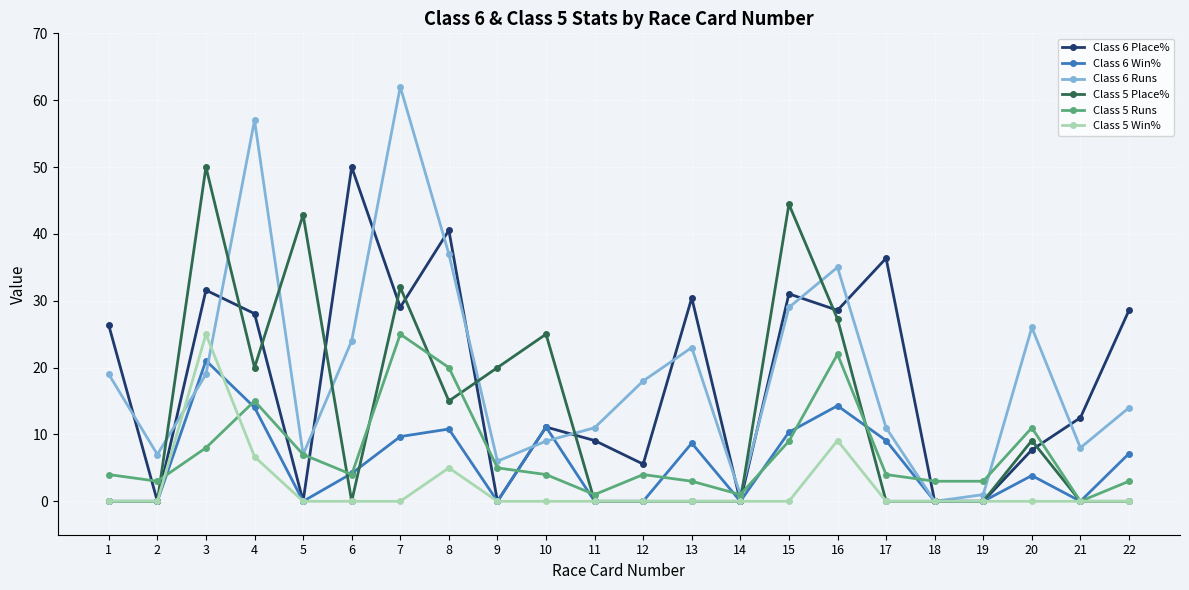

What is the spread (max minus min) of values at 5?

42.9